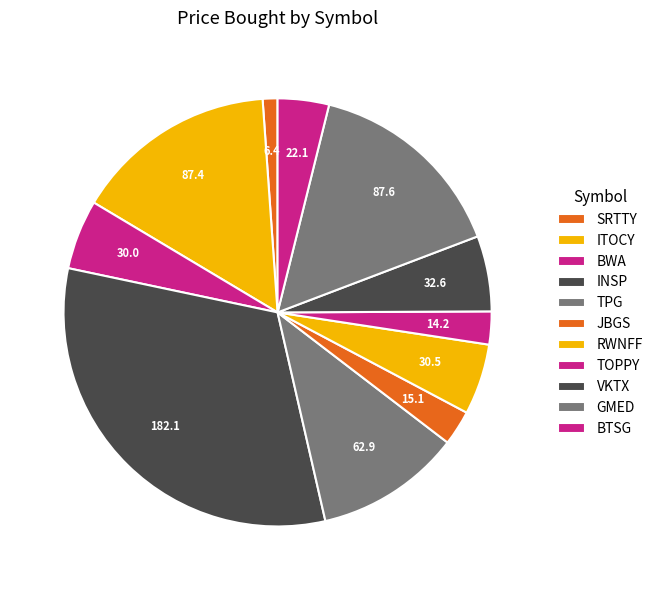

To the nearest percent, what portion does JBGS represent?

3%